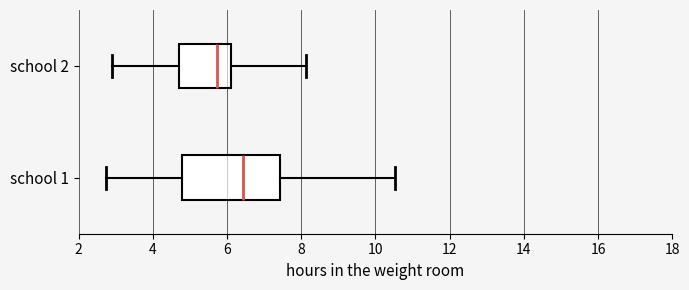

Which box is the widest, from its left edge to its right edge?

school 1